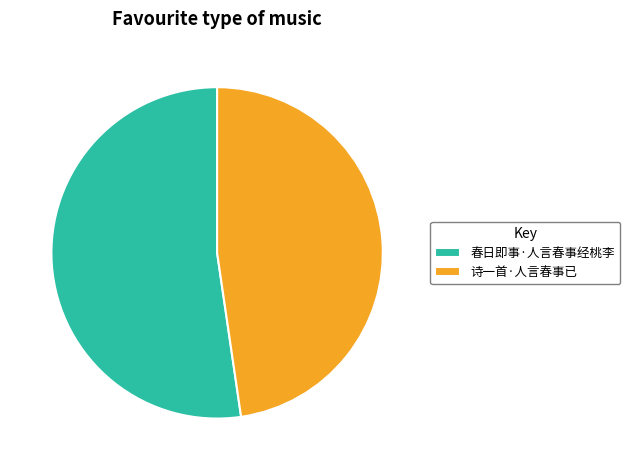

Which category has the biggest portion of the pie?

春日即事·人言春事经桃李